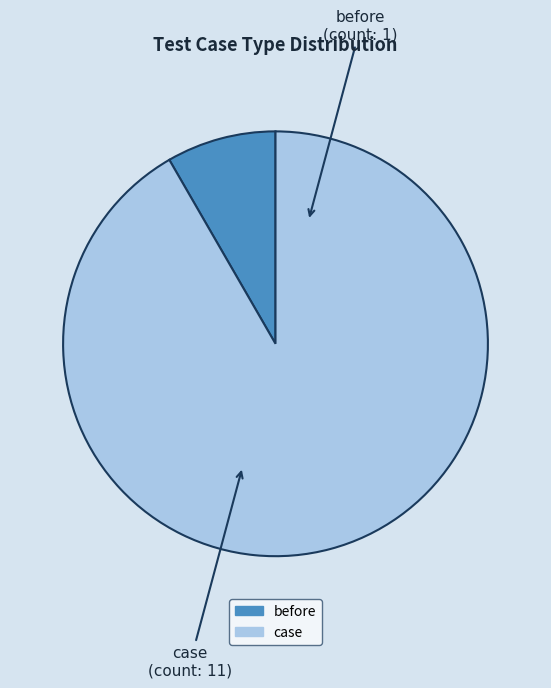

Does any single category account for the majority?

Yes